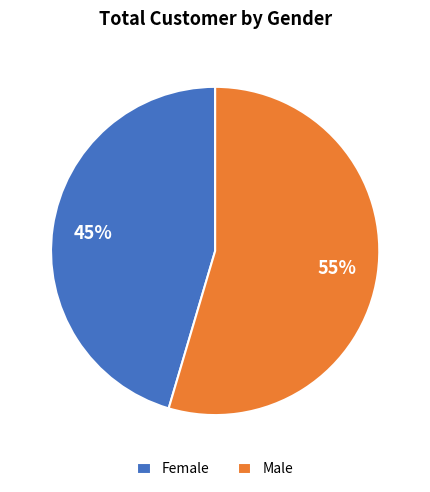

To the nearest percent, what portion does Male represent?

55%